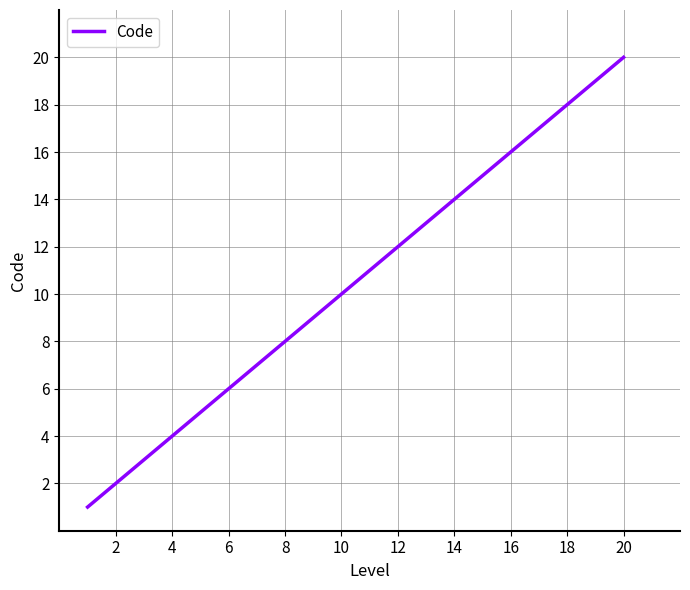

What is the greatest value displayed?

20